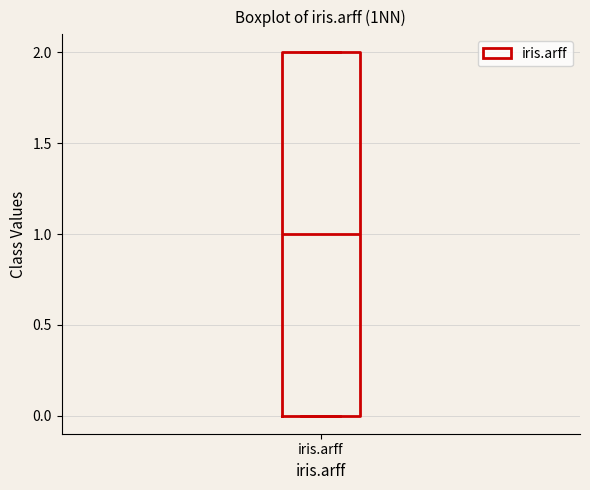

Where is the lower edge of the box for iris.arff on the y-axis? The values are not printed on the chart, so give them approximately, as read against the axis.

0